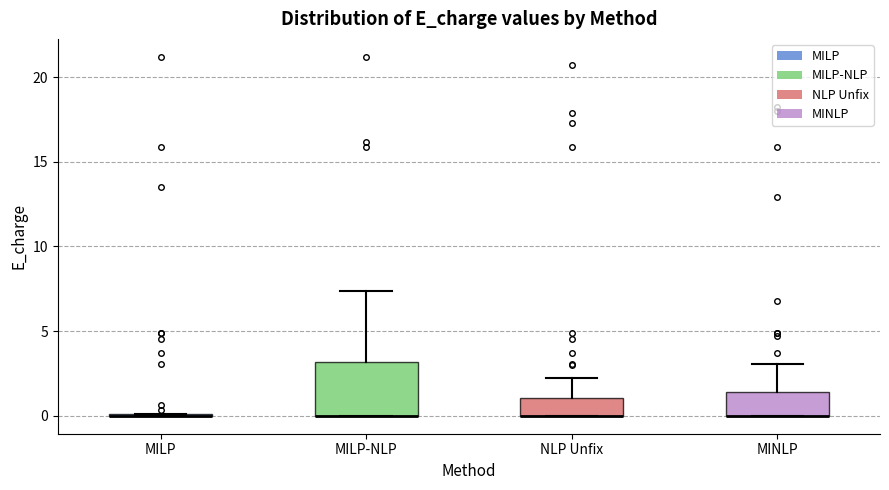

Reading left to right, transcribe this box plot: for each box, give where its median line is, the range the box spans, and where its two whiskers end, as read against the y-axis. The values are not printed on the chart, so give them approximately, as read against the axis.

MILP: box collapsed to a line at 0.0, whiskers 0.0 to 0.0
MILP-NLP: median 0.0 (drawn on the box's lower edge), box 0.0 to 3.0, whiskers 0.0 to 7.5
NLP Unfix: median 0.0 (drawn on the box's lower edge), box 0.0 to 1.0, whiskers 0.0 to 2.0
MINLP: median 0.0 (drawn on the box's lower edge), box 0.0 to 1.5, whiskers 0.0 to 3.0